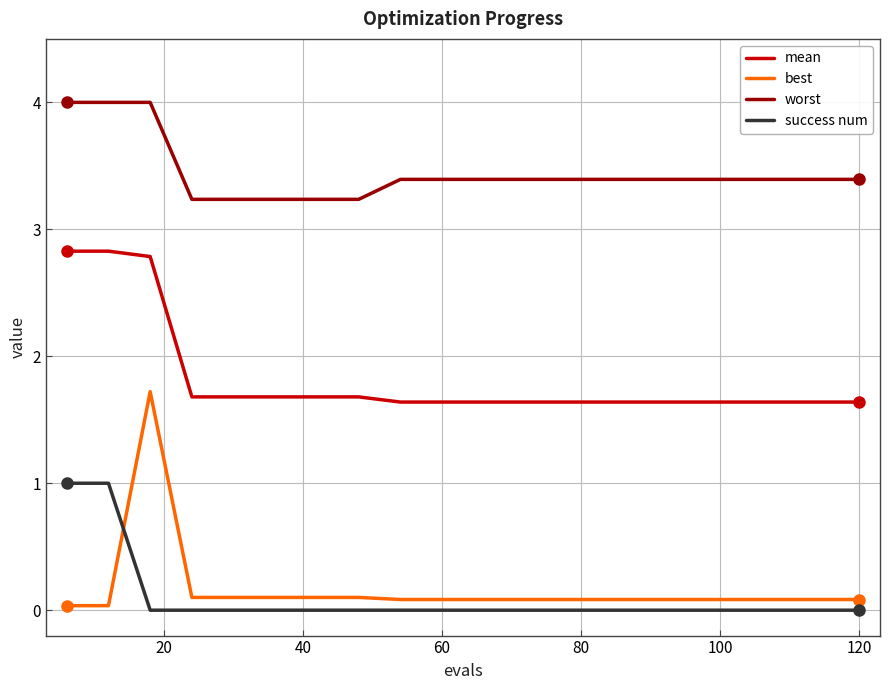

True or false: worst and success num intersect in this chart.

False